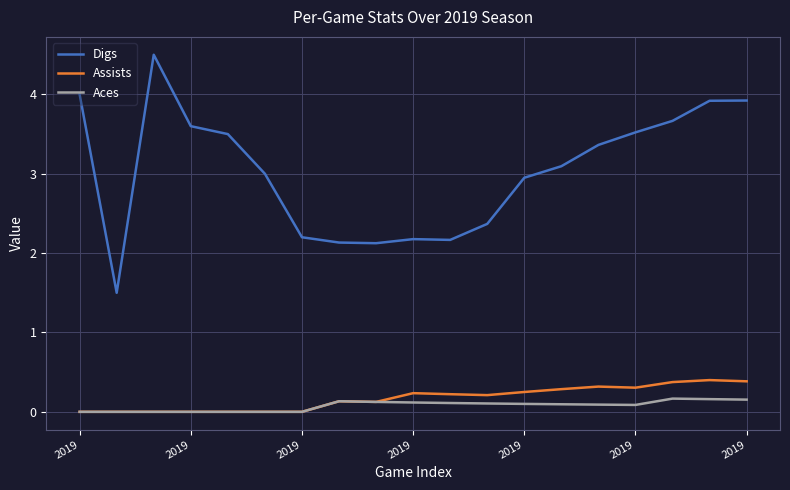

True or false: Digs and Aces intersect in this chart.

False